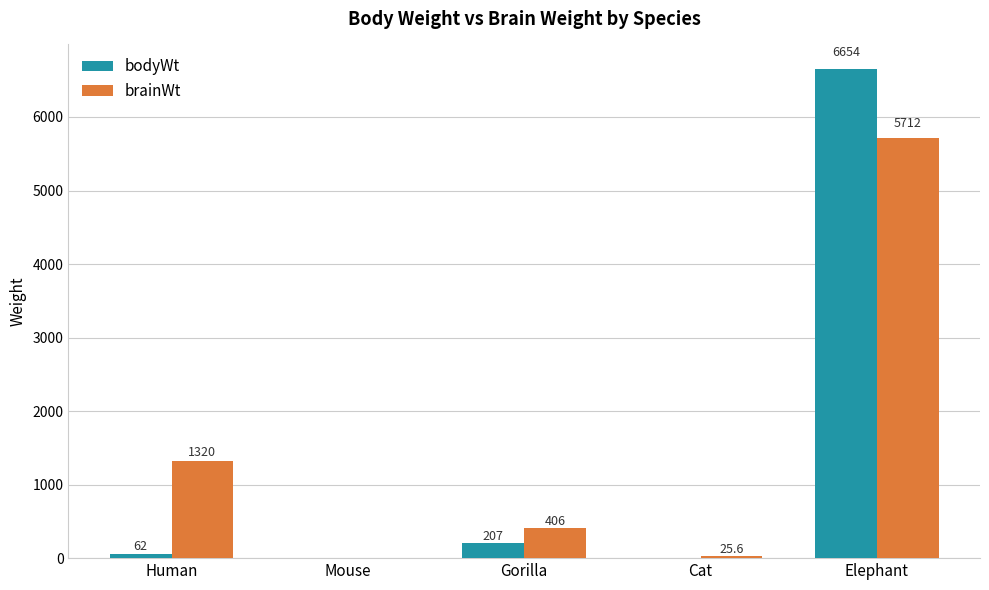

What is the highest value of the brainWt series?

5712.0